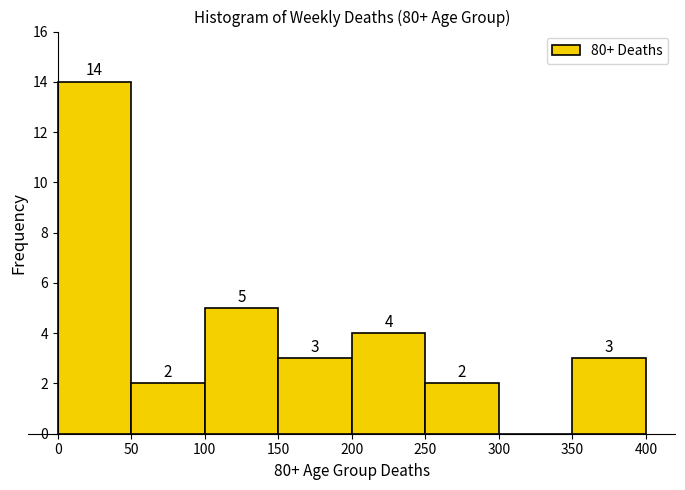

Which range on the x-axis has the tallest bar?

0 to 50